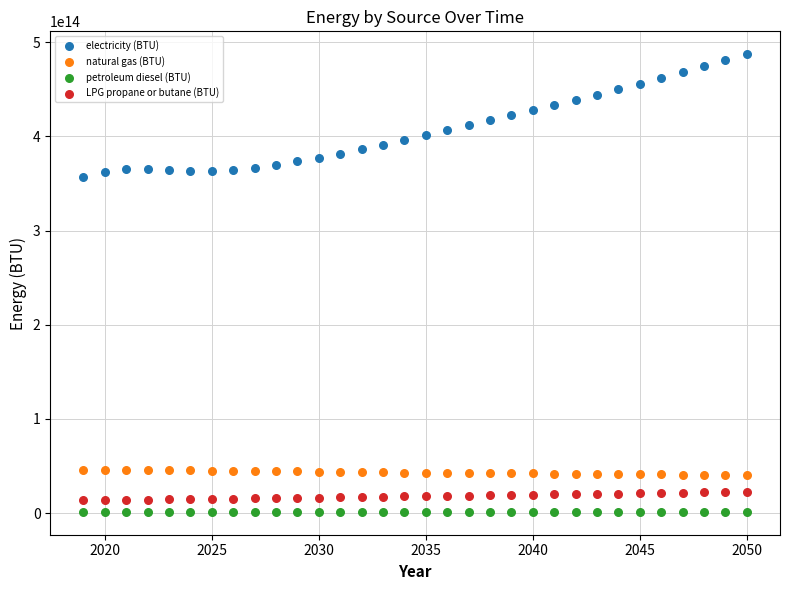

Which series has the widest spread of Y values?

electricity (BTU)